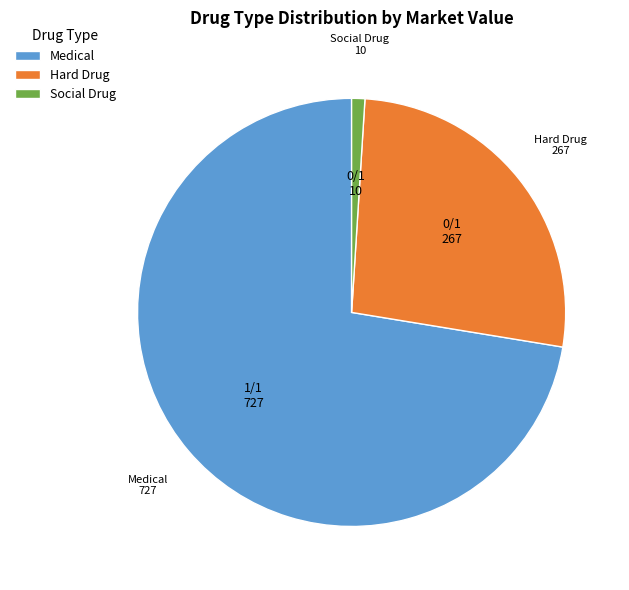

Which category has the biggest portion of the pie?

Medical